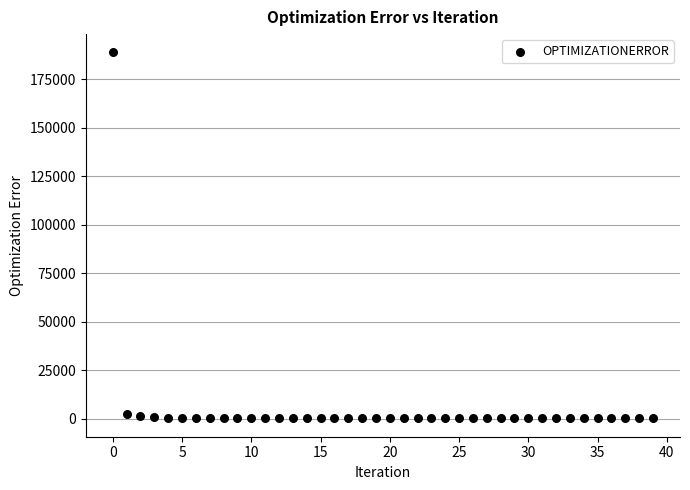

What is the range of Y values (max minus min)?

188548.3